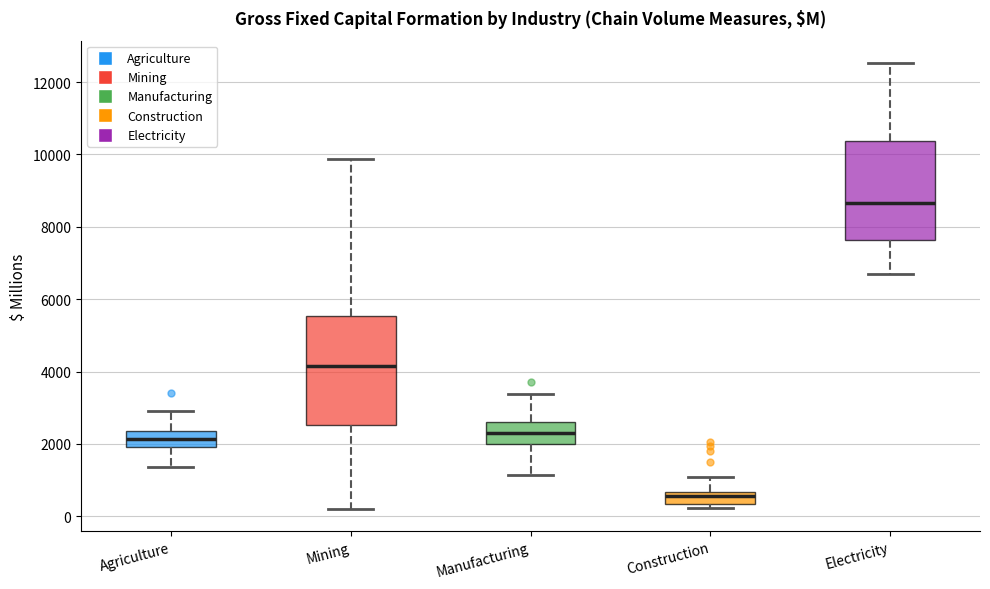

Which box is the tallest, from its lower edge to its upper edge?

Mining